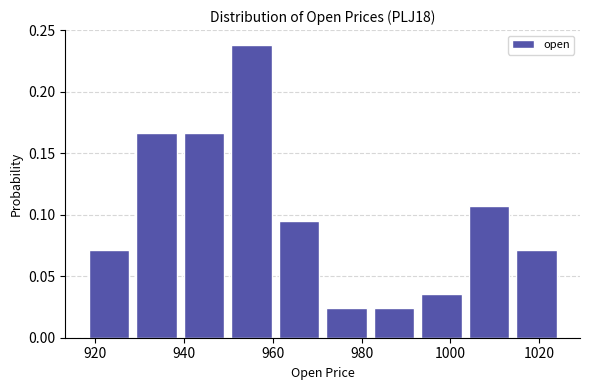

Reading left to right, transcribe this chart: for each bar, give the range it covers on the x-axis and its height. Neither the bar edges nor the heights are printed on the chart, so give them approximately, as read against the axes.

918 to 928: 0.070
928 to 940: 0.165
940 to 950: 0.165
950 to 960: 0.240
960 to 972: 0.095
972 to 982: 0.025
982 to 992: 0.025
992 to 1004: 0.035
1004 to 1014: 0.105
1014 to 1024: 0.070